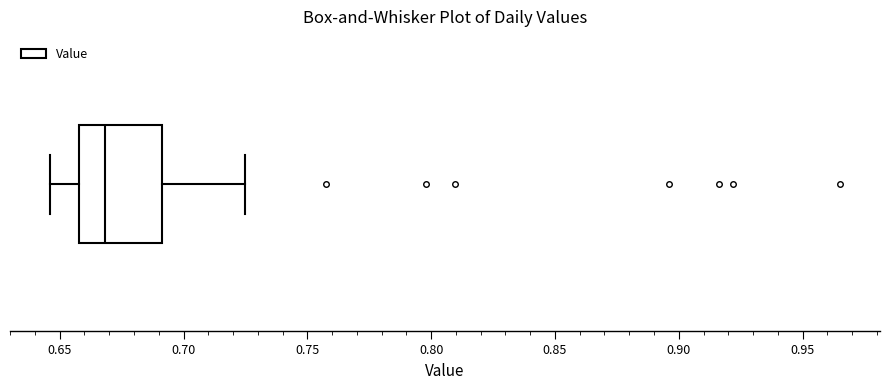

Read this box plot against the x-axis: the position of the median line, the range covered by the box, and the ends of both whiskers. The values are not printed on the chart, so give them approximately, as read against the axis.

median 0.670, box 0.660 to 0.690, whiskers 0.645 to 0.725